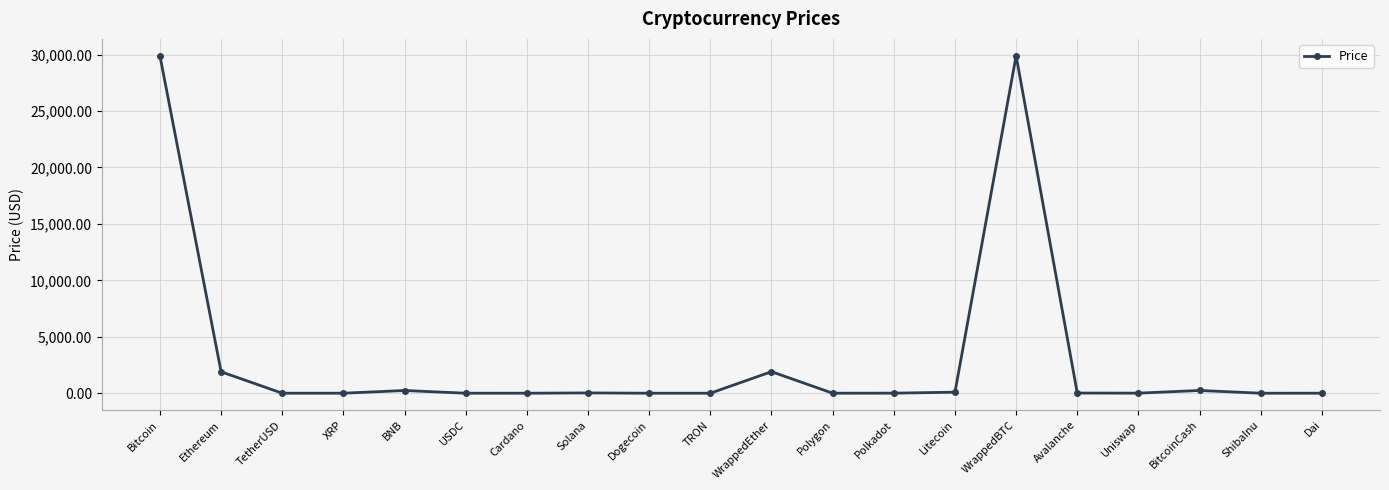

What is the label of the 18th point from the left?

BitcoinCash